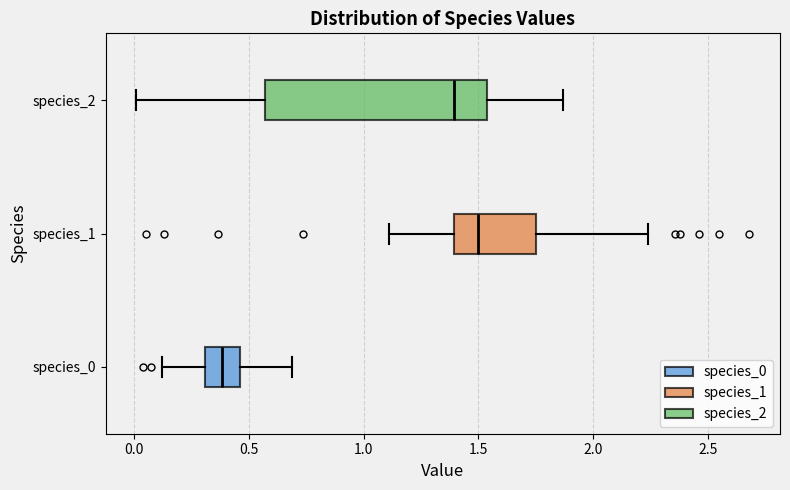

Which box has the furthest to the right median line?

species_1